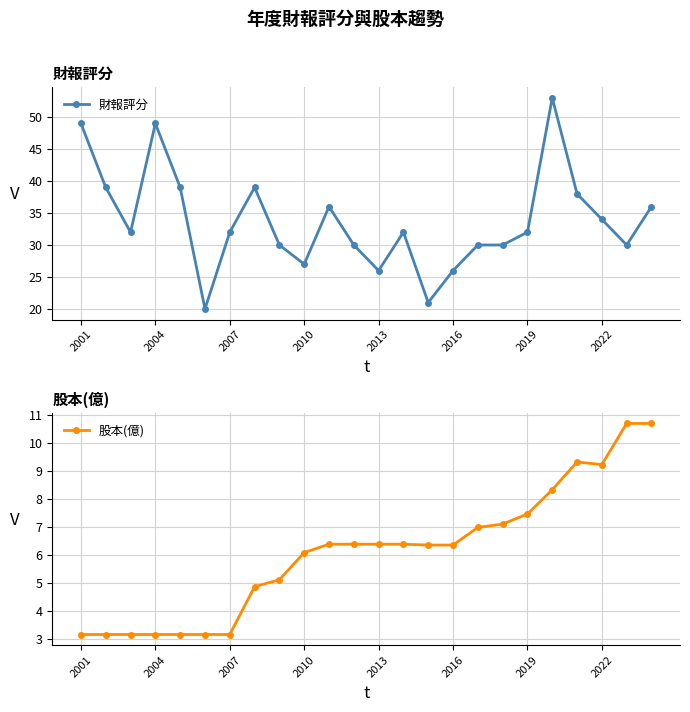

How many lines are shown in the chart?

2